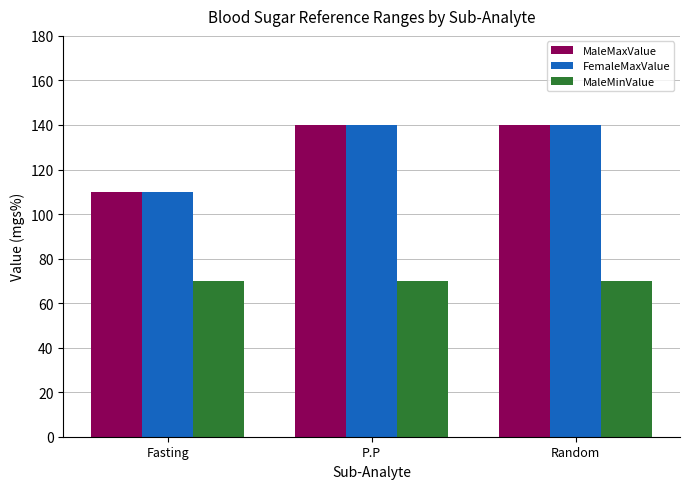

Reading right to left, list all the values displayed in this chart.

MaleMaxValue: Random=140	P.P=140	Fasting=110
FemaleMaxValue: Random=140	P.P=140	Fasting=110
MaleMinValue: Random=70	P.P=70	Fasting=70